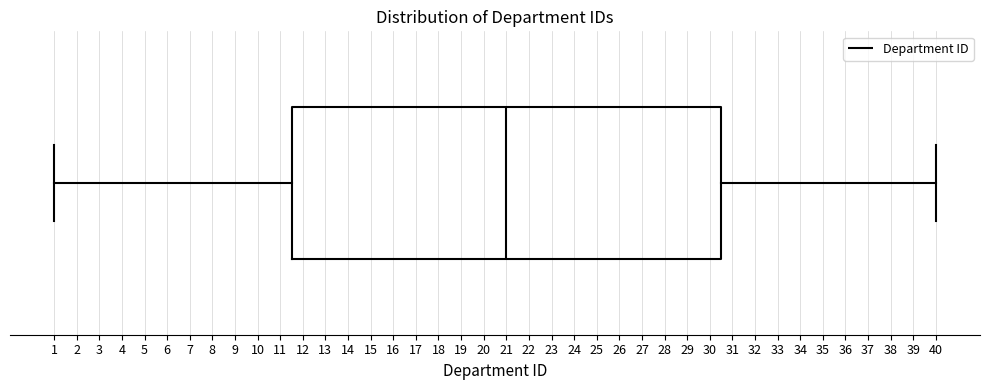

Read this box plot against the x-axis: the position of the median line, the range covered by the box, and the ends of both whiskers. The values are not printed on the chart, so give them approximately, as read against the axis.

median 21.0, box 11.5 to 30.5, whiskers 1.0 to 40.0